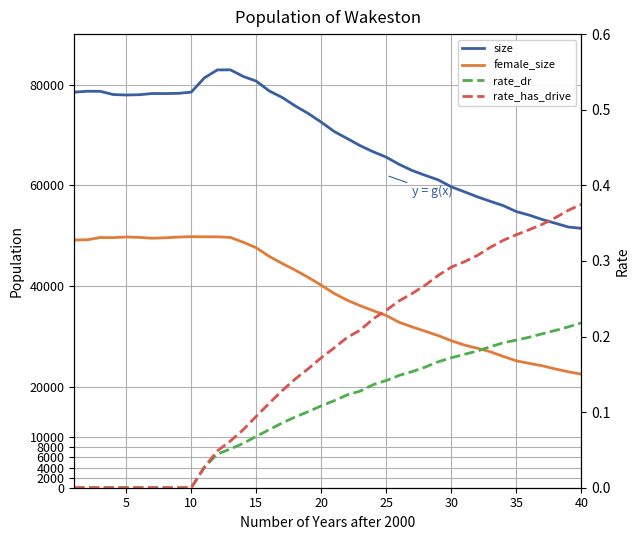

Is it true that female_size equals 48556.7 at 25?

False